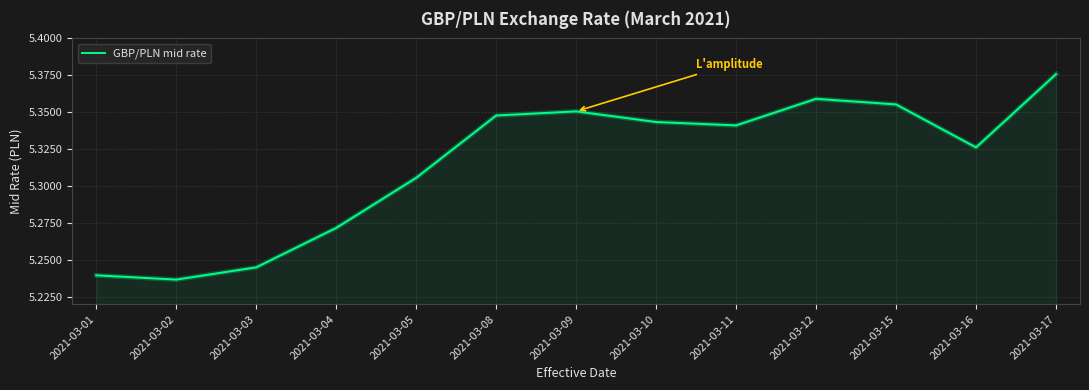

At which category does the data reach its first local valley?

2021-03-02